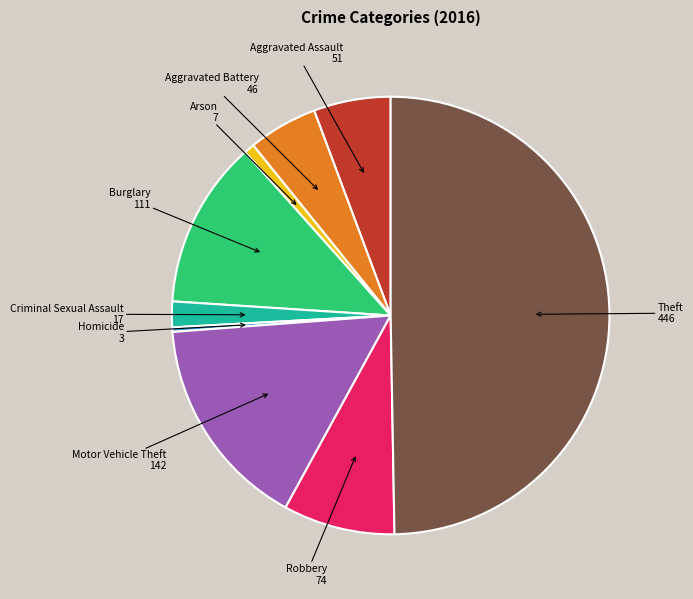

Is Burglary the majority of the pie?

No